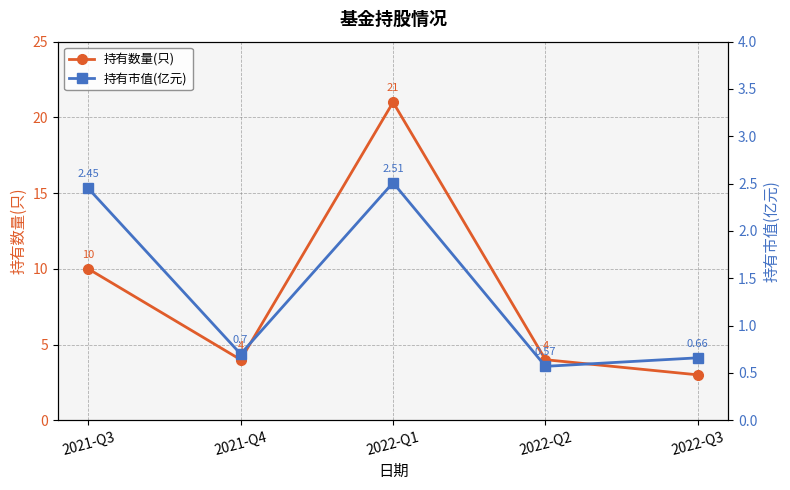

How many data points does each series have?

5